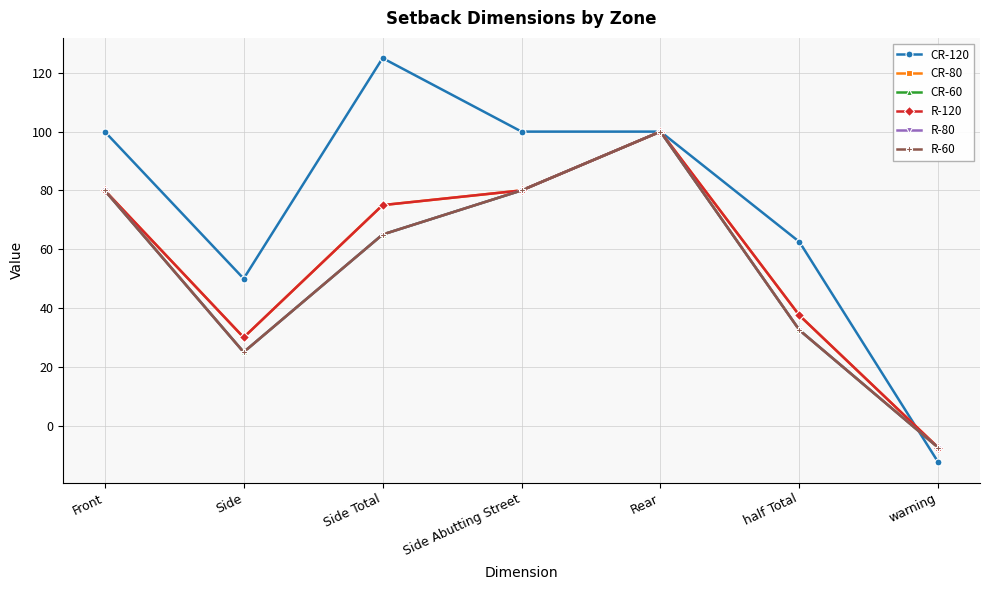

Does the chart display data point markers on the line(s)?

Yes